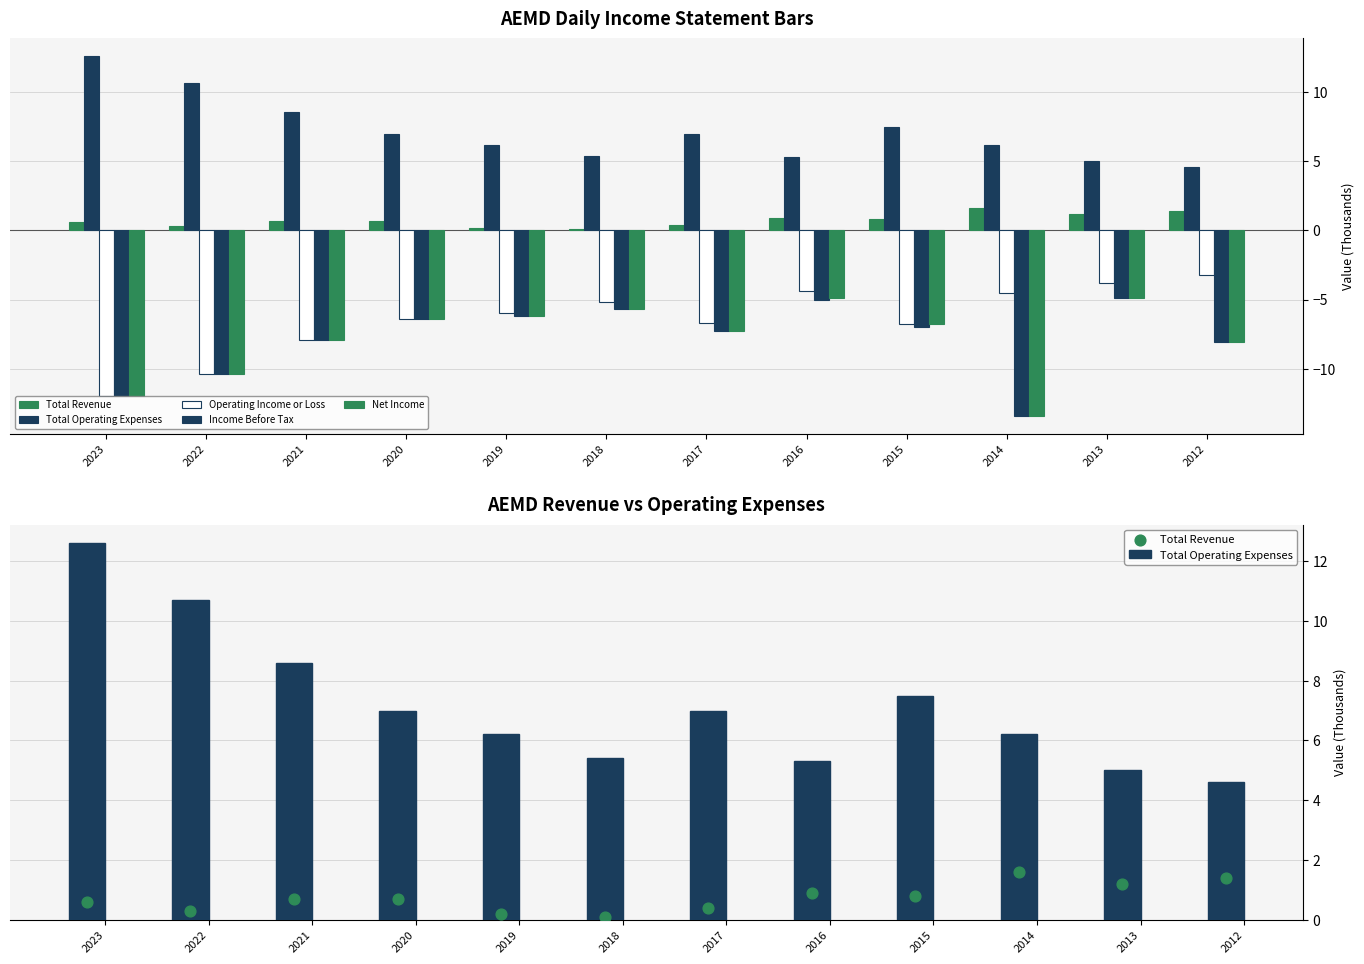

Which series contains the highest Y value?

Total Operating Expenses